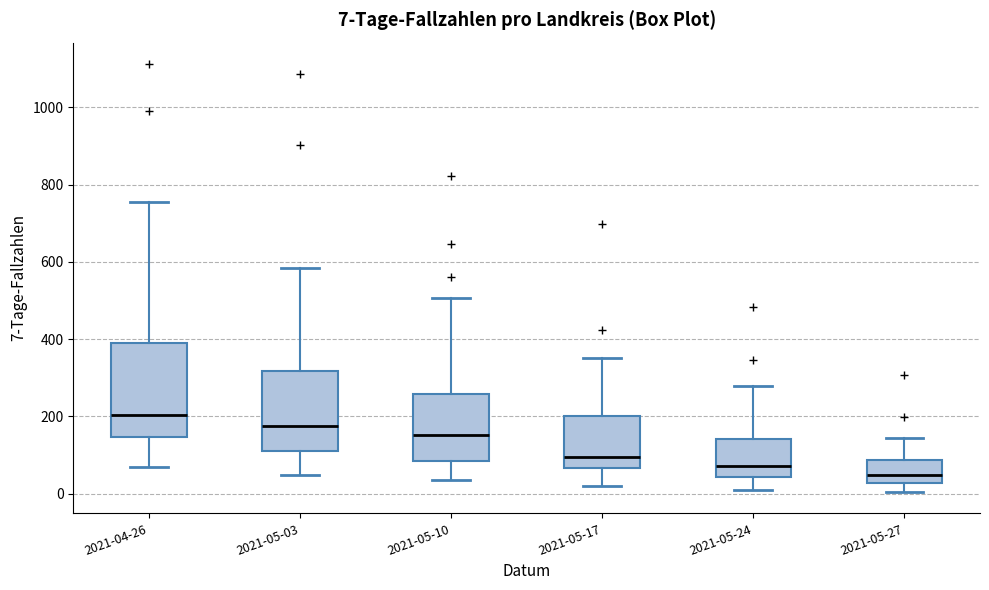

Which box has the highest median line?

2021-04-26